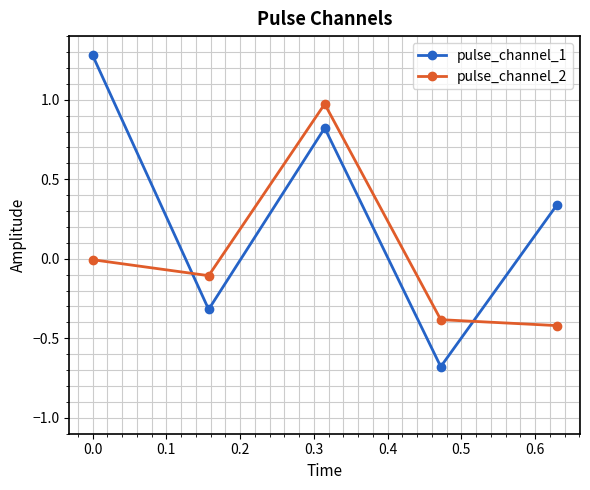

True or false: pulse_channel_1 and pulse_channel_2 cross at least once.

True